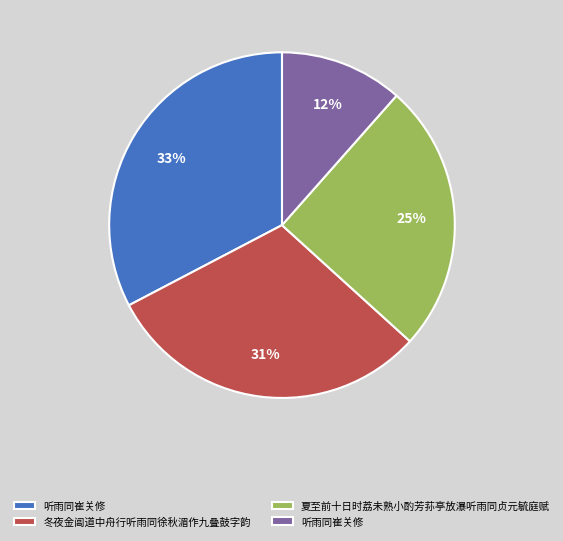

How many segments does this pie chart have?

4